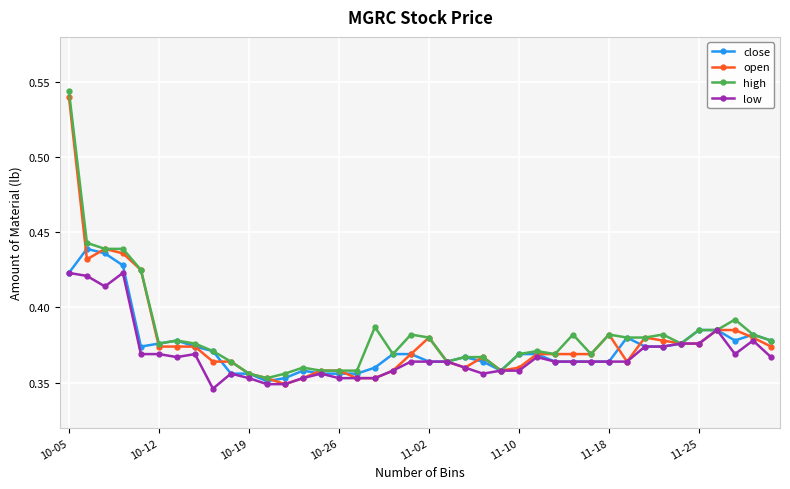

At how many categories does at least one series exceed 0?

40